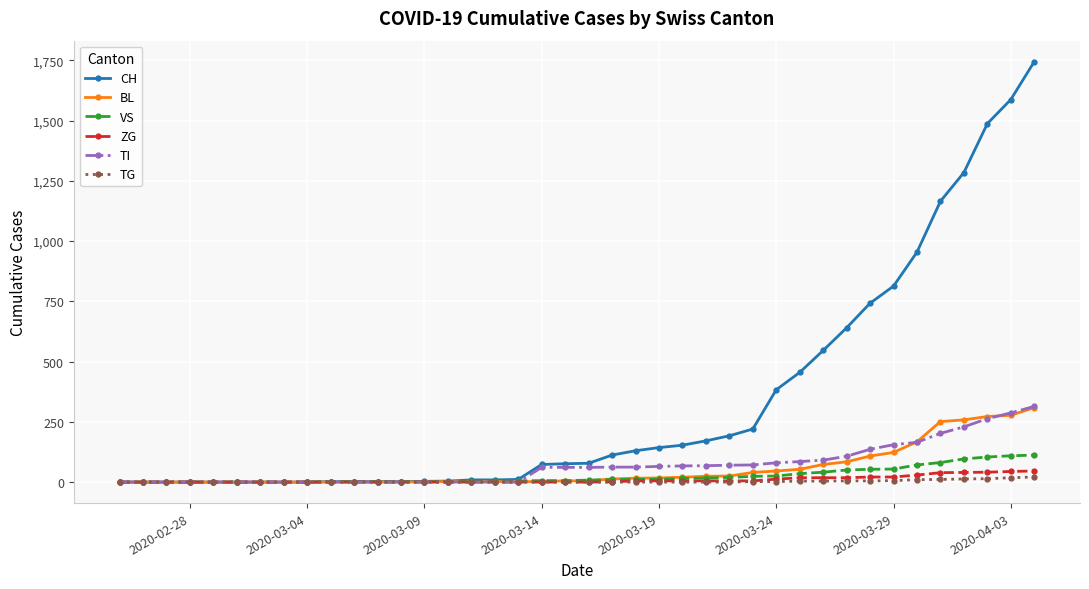

What is the difference between the maximum and minimum values in the BL series?

309